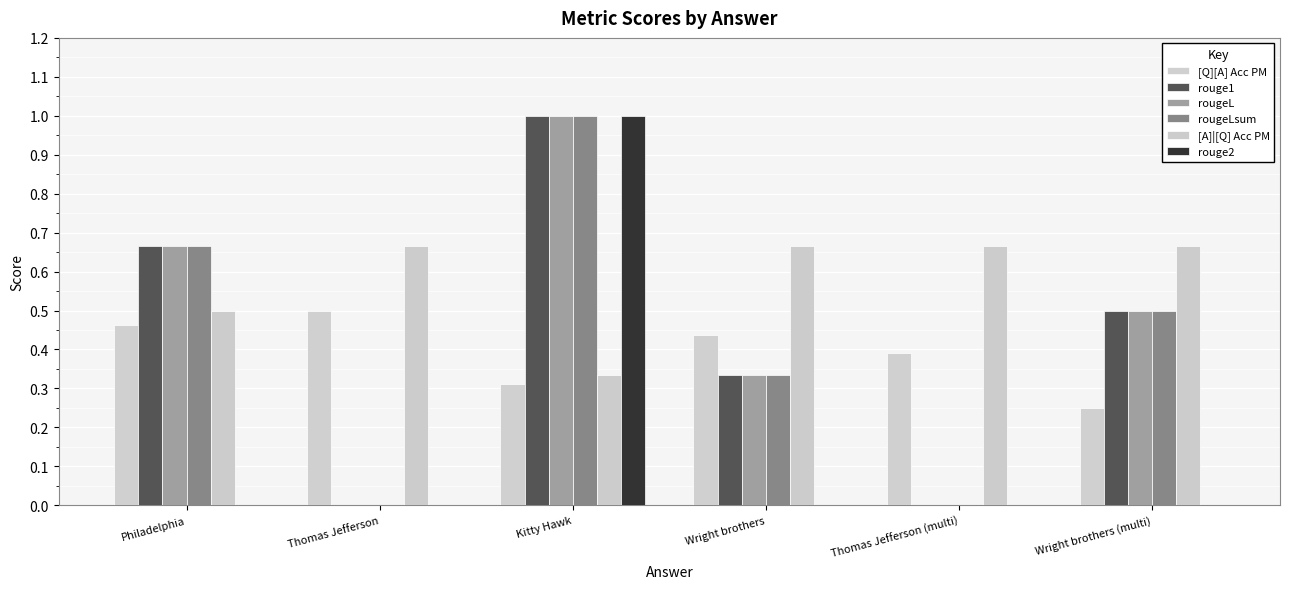

The value of rouge1 at Thomas Jefferson (multi) is 0.3. True or false?

False